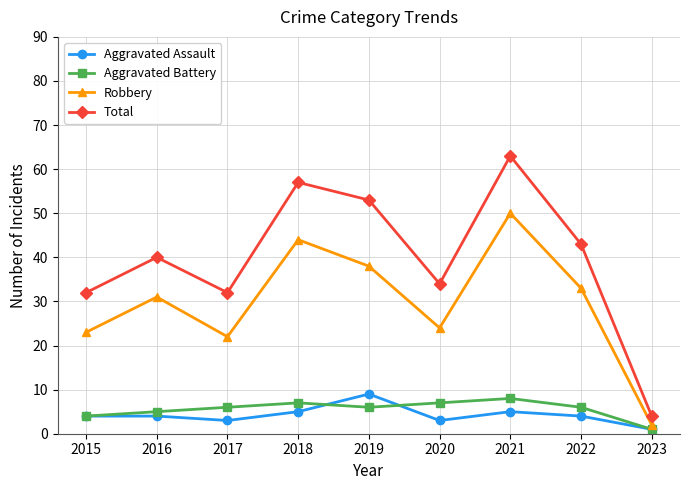

What is the greatest value displayed?

63